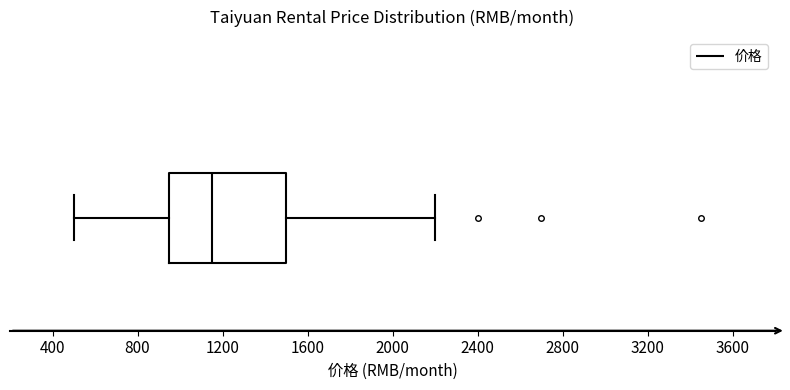

Read this box plot against the x-axis: the position of the median line, the range covered by the box, and the ends of both whiskers. The values are not printed on the chart, so give them approximately, as read against the axis.

median 1150, box 950 to 1500, whiskers 500 to 2200